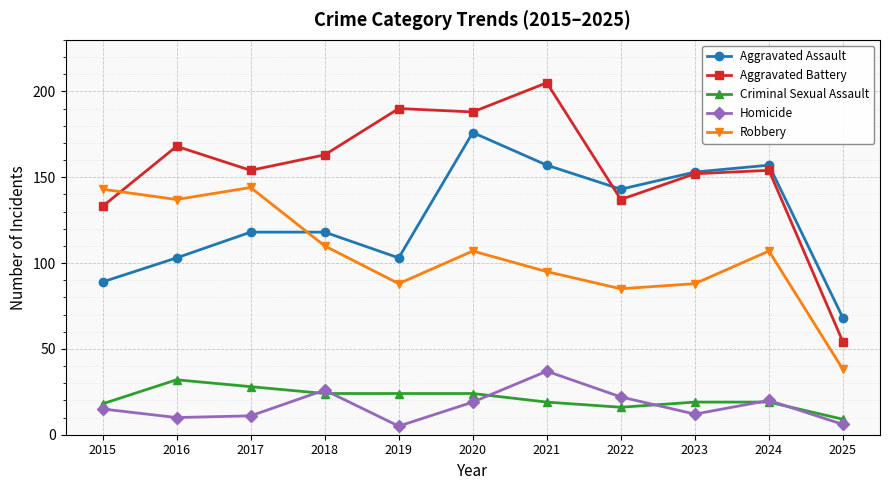

Which series has the largest range (max minus min)?

Aggravated Battery